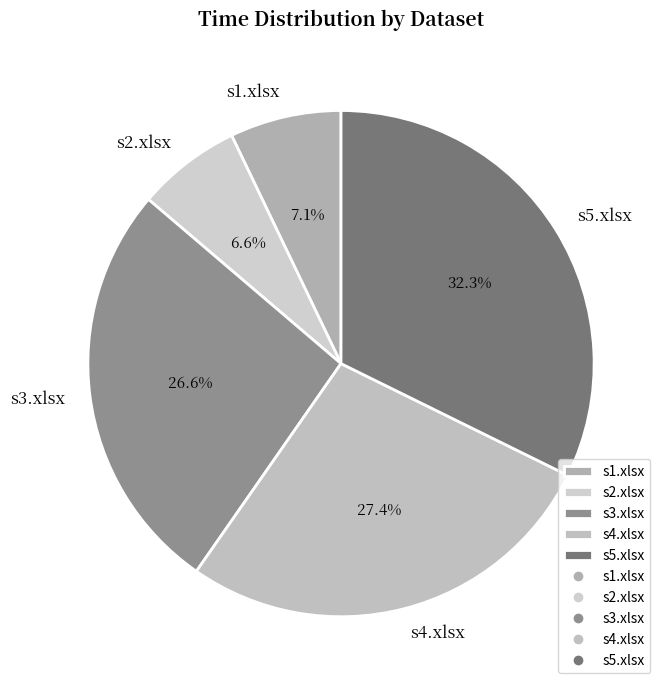

What is the largest slice in the pie chart?

s5.xlsx